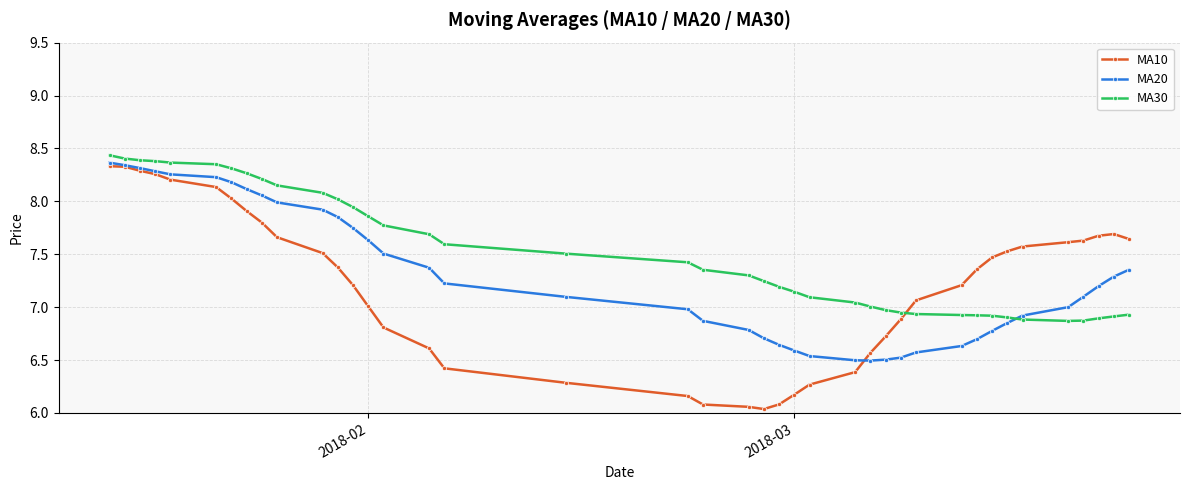

Rank the series by their average value, from lowest to highest.

MA10, MA20, MA30